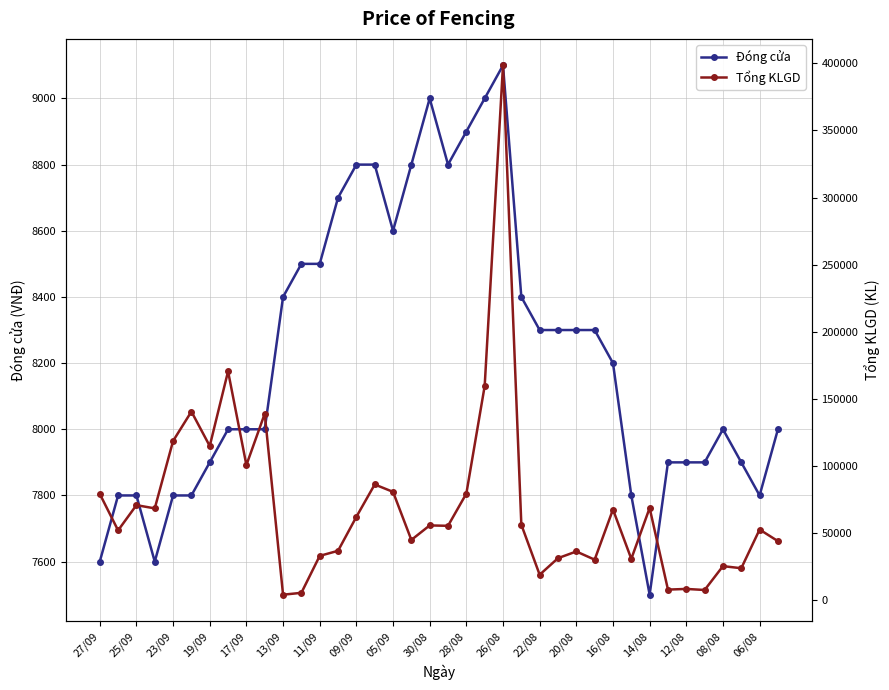

In Tổng KLGD, how many points are lower than both neighbors (excluding endpoints)?

13